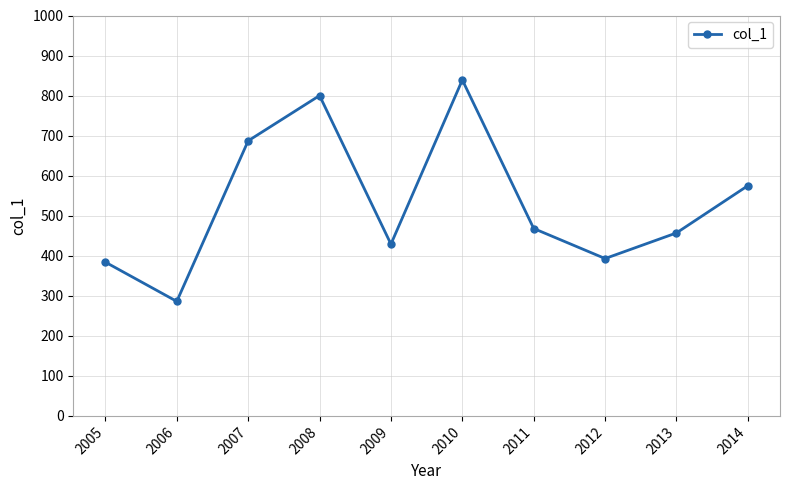

What is the greatest value displayed?

839